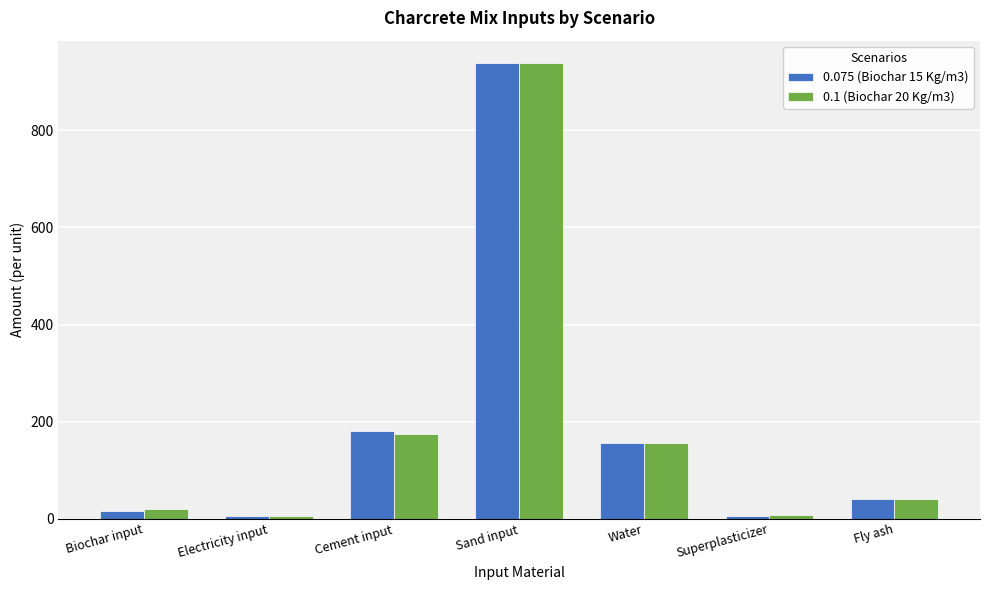

What is the smallest value displayed?

5.0